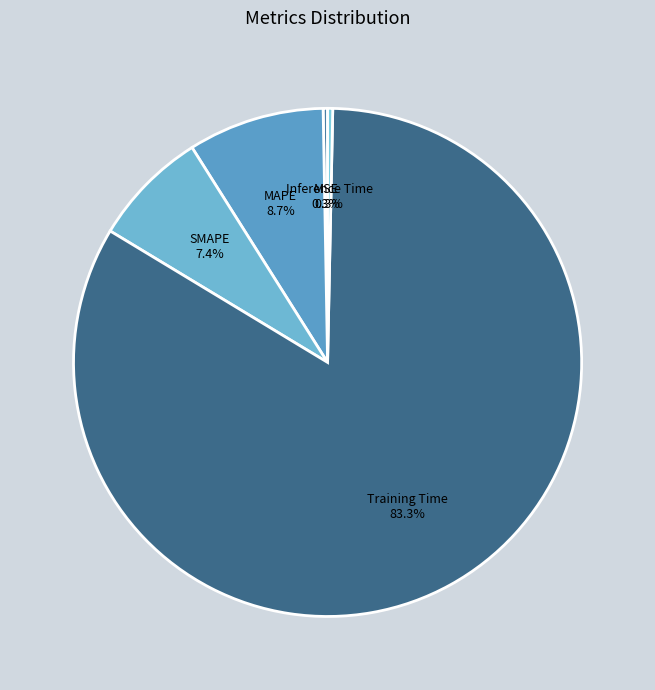

What is the ratio of the value at MAPE to the value at Training Time?

0.1